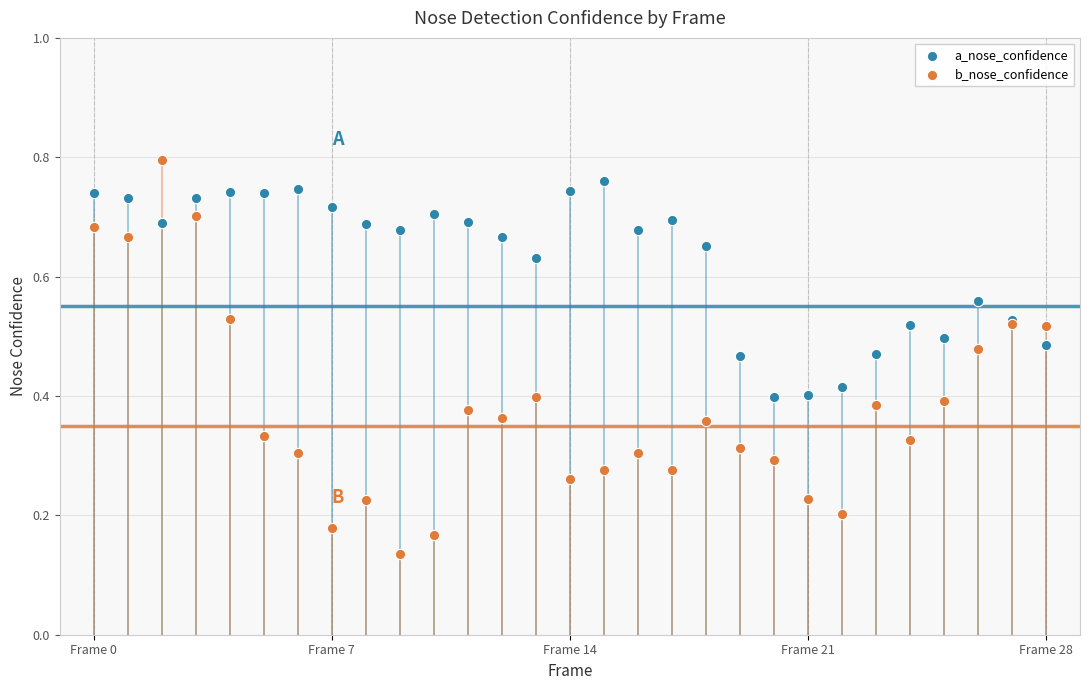

Which series reaches the minimum Y coordinate?

b_nose_confidence